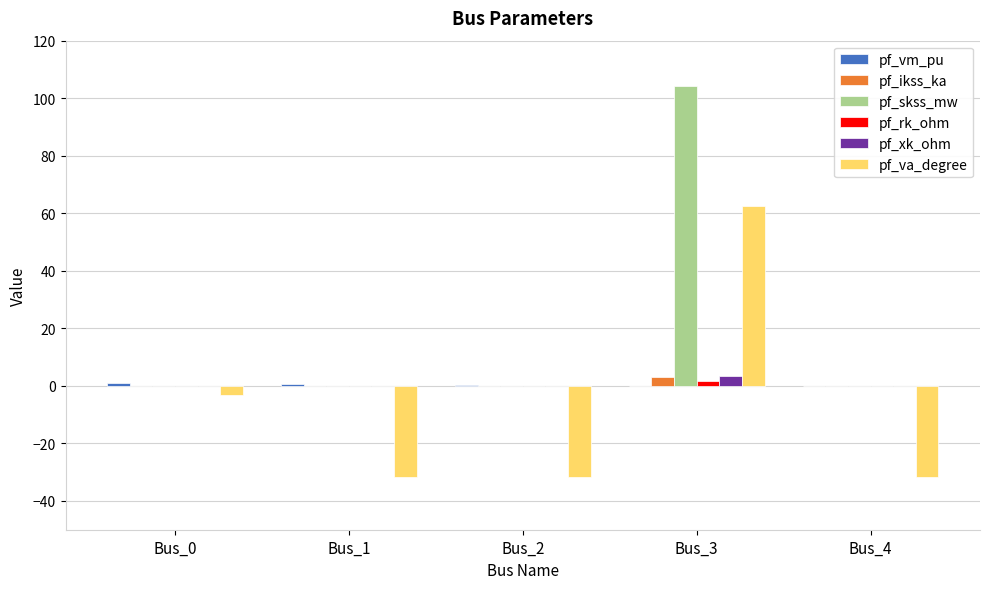

Read the pf_va_degree value at Bus_3.

62.4